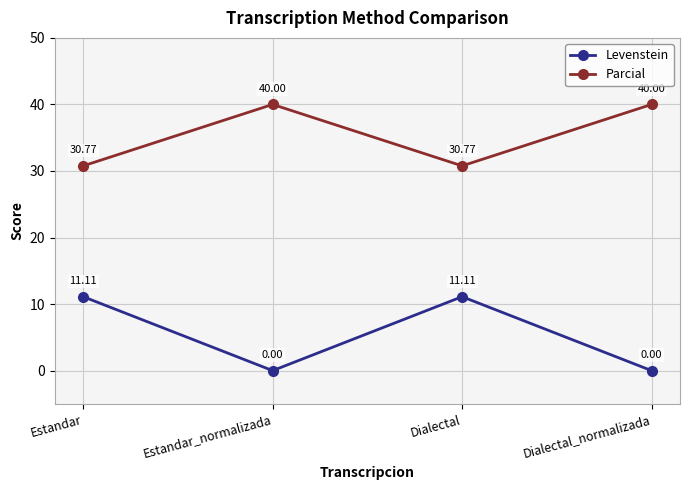

At which category does Parcial reach its first local peak?

Estandar_normalizada